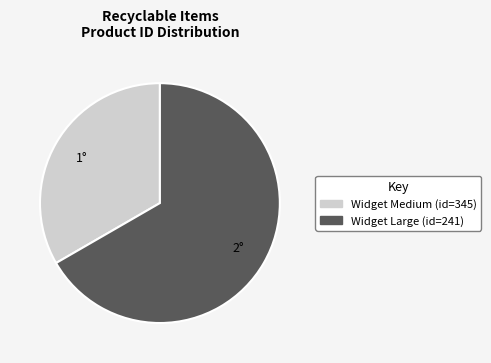

Is there a majority slice in this chart?

Yes